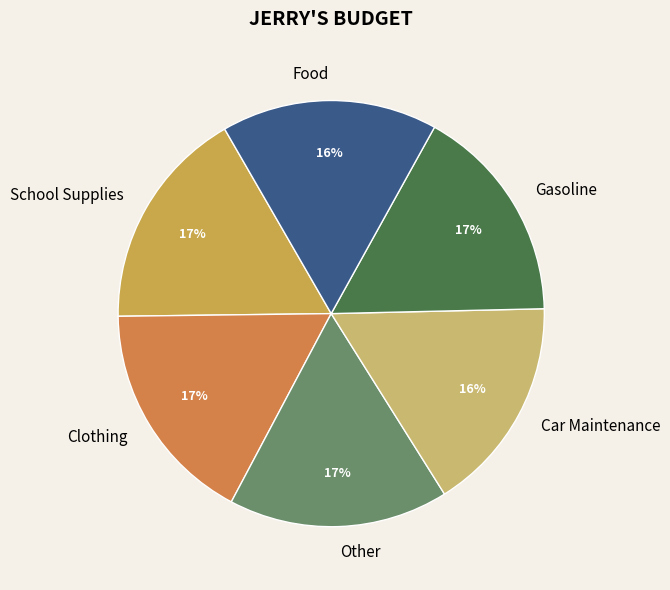

To the nearest percent, what portion does Car Maintenance represent?

16%